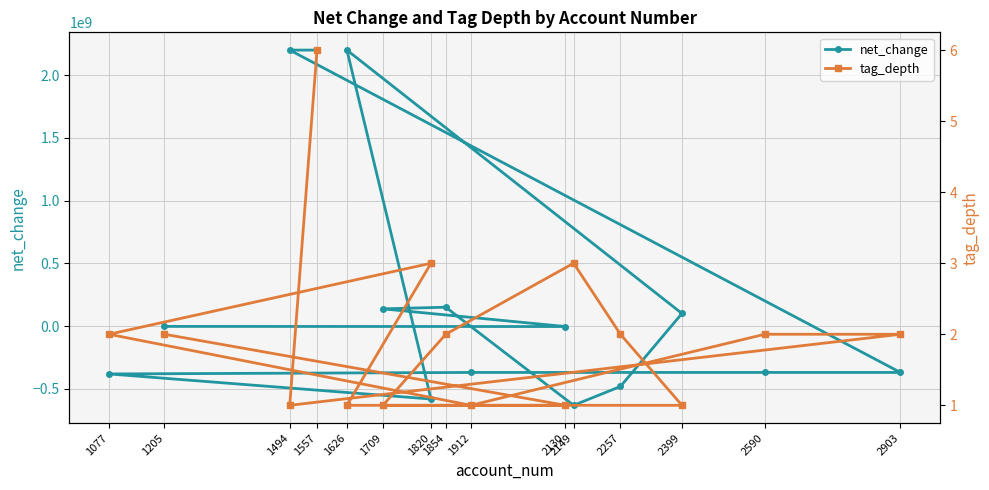

How many intersections are there between tag_depth and net_change?

5